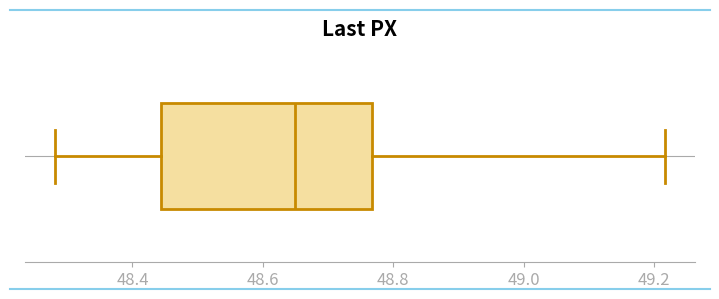

Read this box plot against the x-axis: the position of the median line, the range covered by the box, and the ends of both whiskers. The values are not printed on the chart, so give them approximately, as read against the axis.

median 48.64, box 48.44 to 48.76, whiskers 48.28 to 49.22